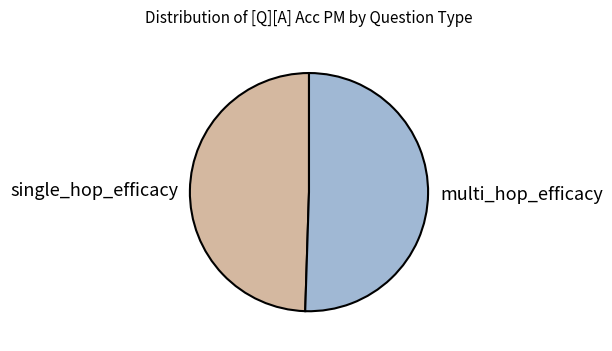

Is the sum of single_hop_efficacy and multi_hop_efficacy greater than half?

Yes